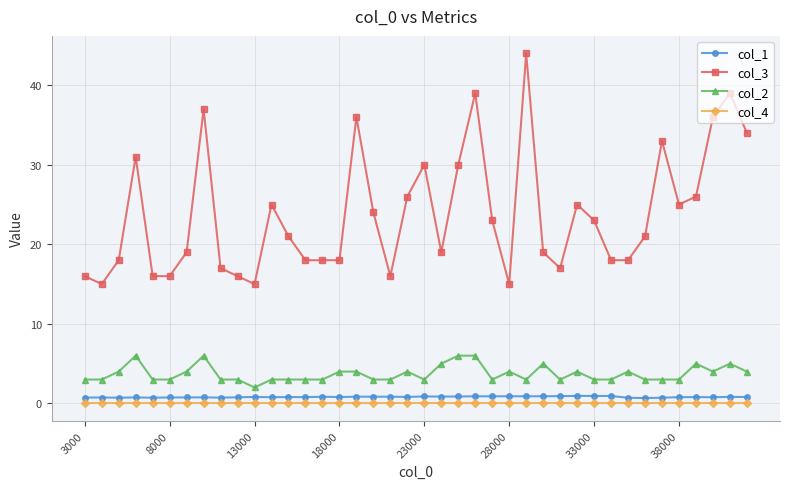

How many distinct data groups are displayed?

4